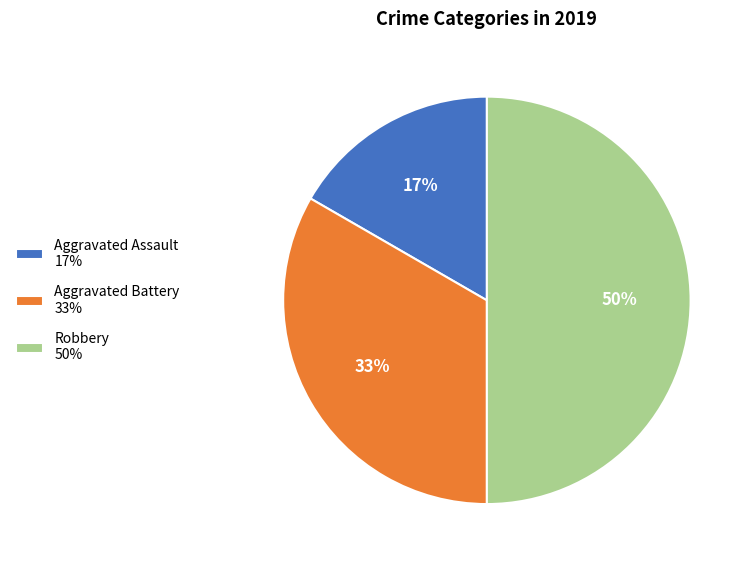

The Aggravated Battery slice represents 33% of the pie. True or false?

True